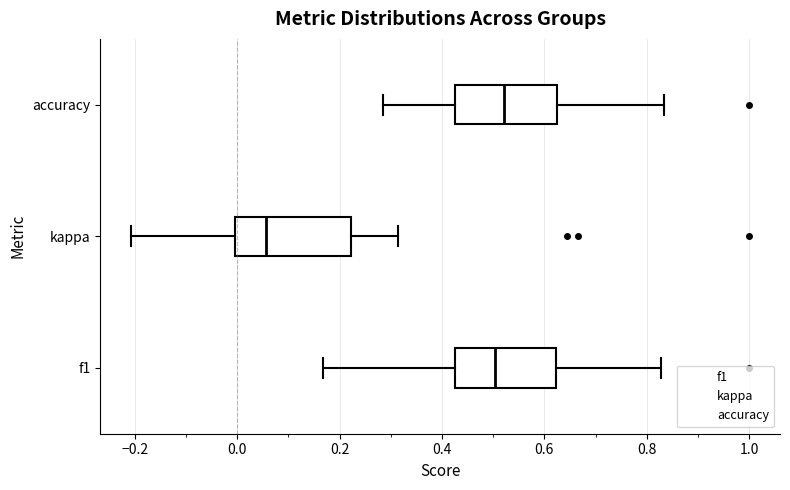

Where is the right edge of the box for accuracy on the x-axis? The values are not printed on the chart, so give them approximately, as read against the axis.

0.62